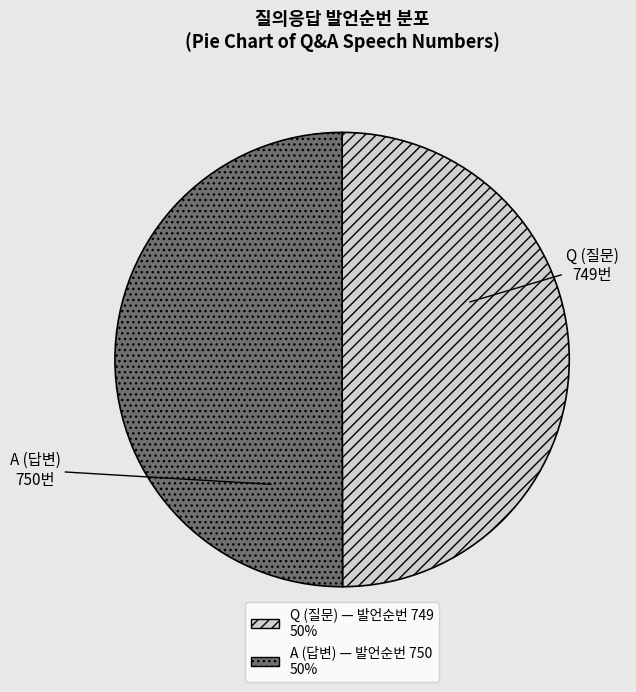

Is the sum of A and Q greater than half?

Yes